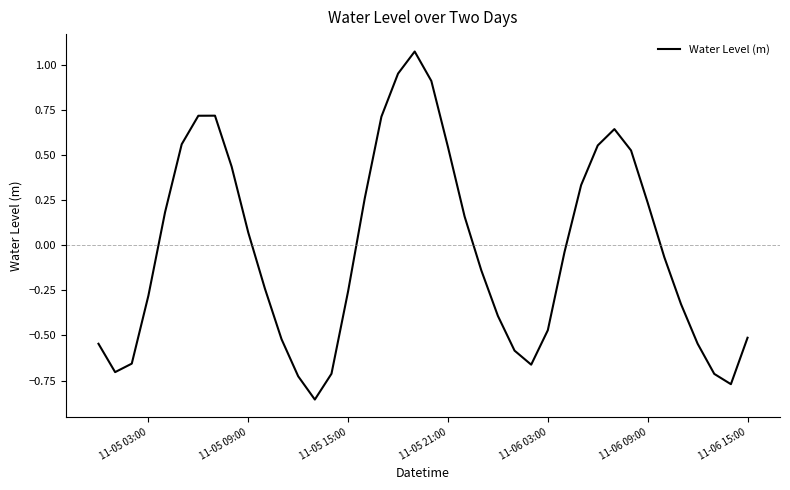

Is this an area chart (filled region under the line)?

No